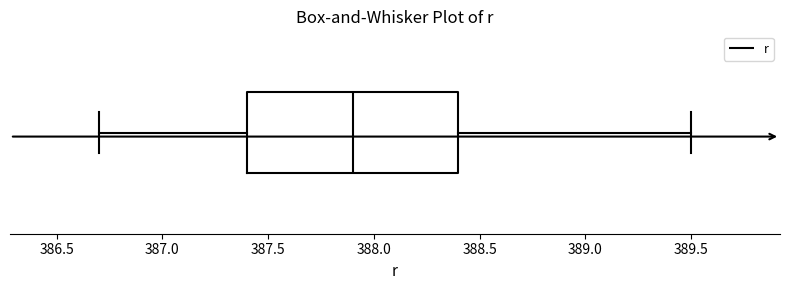

Transcribe this box plot: give where the median line is, the range the box spans, and where the two whiskers end, as read against the x-axis. The values are not printed on the chart, so give them approximately, as read against the axis.

median 387.9, box 387.4 to 388.4, whiskers 386.7 to 389.5